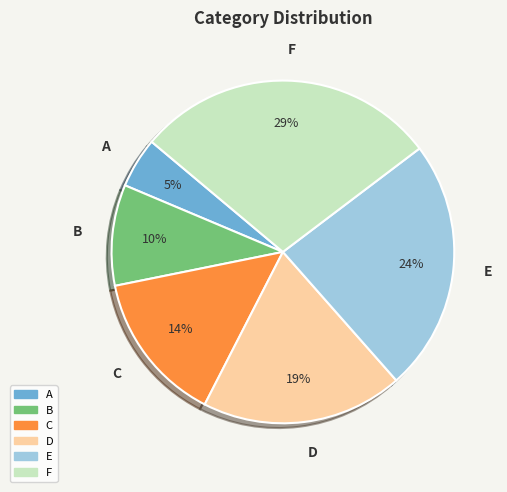

Which slice is the largest?

F